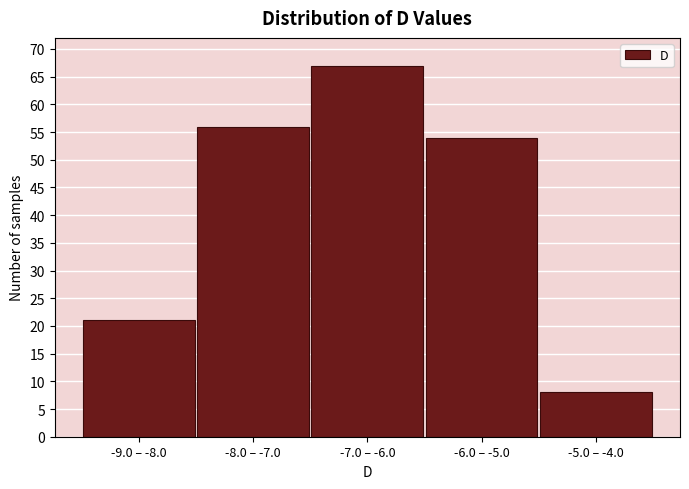

Reading right to left, what are all the values shown in this chart?

-5.0 – -4.0=8	-6.0 – -5.0=54	-7.0 – -6.0=67	-8.0 – -7.0=56	-9.0 – -8.0=21